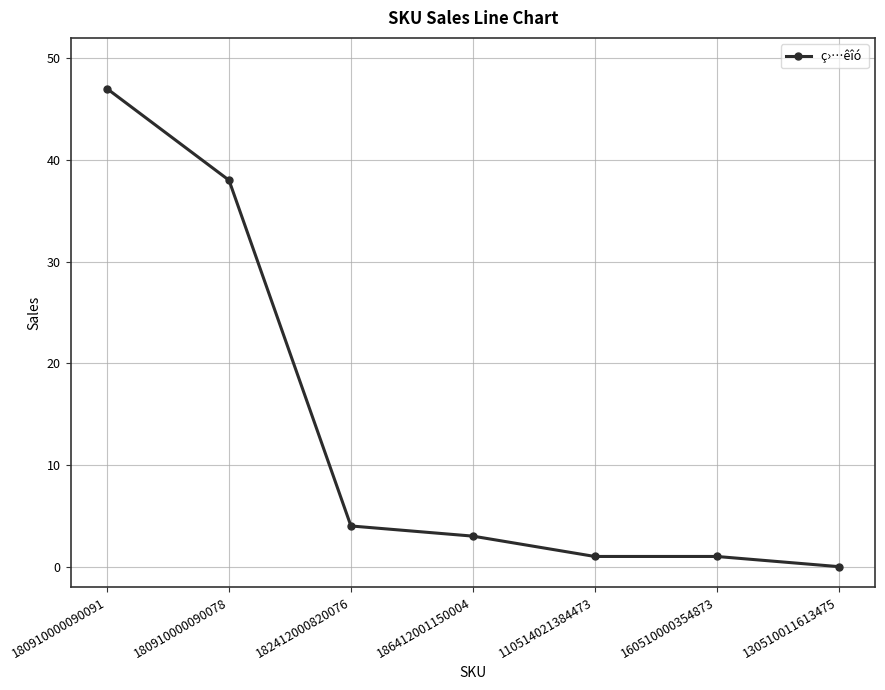

Reading left to right, transcribe all the data shown in this chart.

47	38	4	3	1	1	0